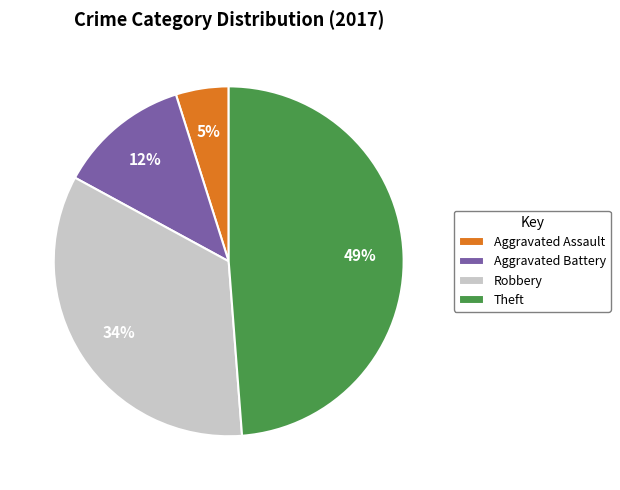

True or false: Robbery accounts for 34% of the total.

True